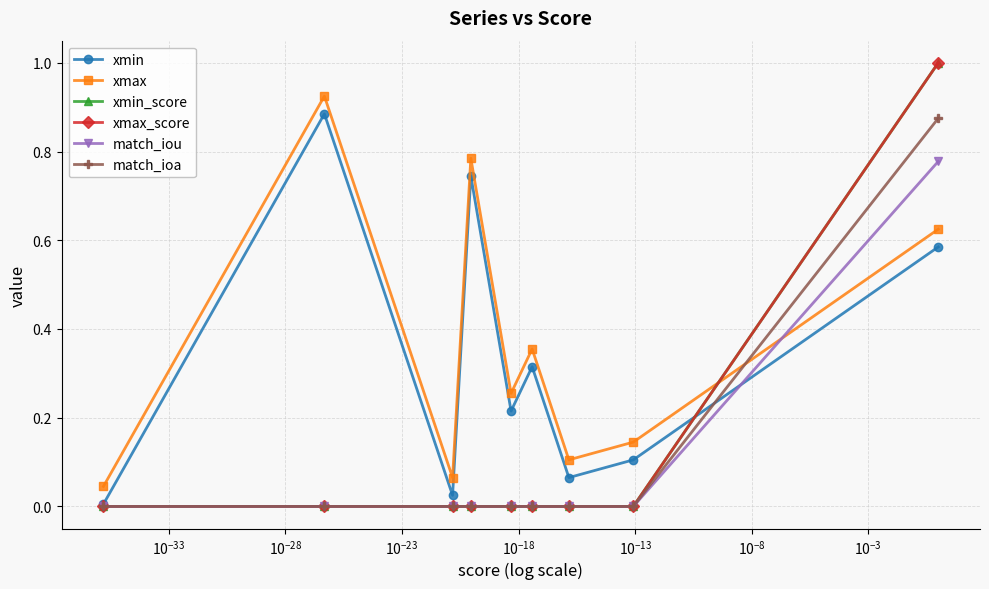

True or false: xmin and xmax_score intersect in this chart.

True